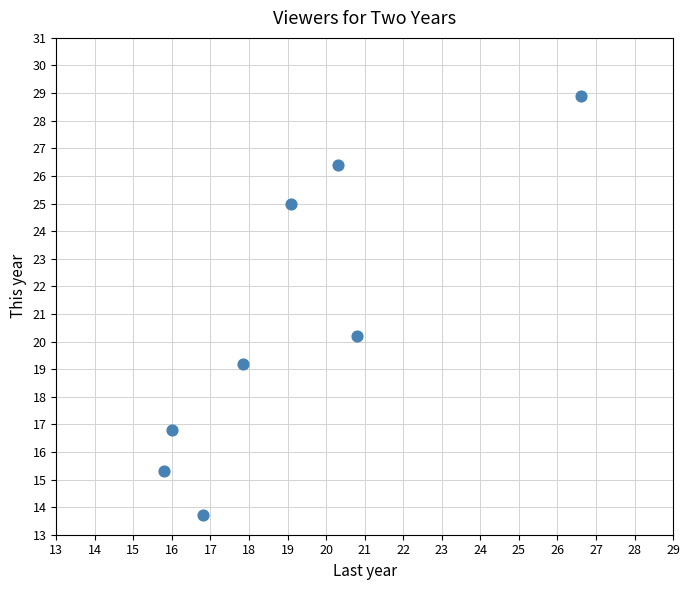

What is the range of X values (max minus min)?

10.8